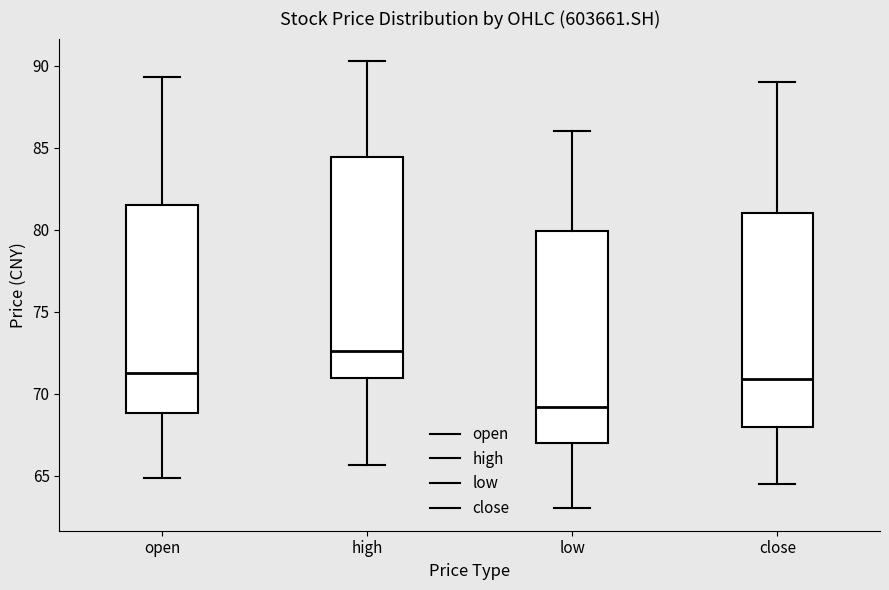

Where is the upper edge of the box for low on the y-axis? The values are not printed on the chart, so give them approximately, as read against the axis.

80.0